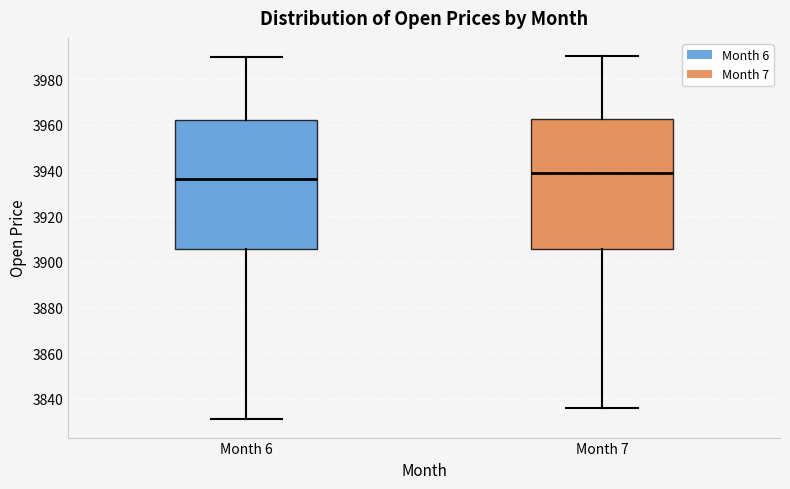

Reading left to right, transcribe this box plot: for each box, give where its median line is, the range the box spans, and where its two whiskers end, as read against the y-axis. The values are not printed on the chart, so give them approximately, as read against the axis.

Month 6: median 3936, box 3906 to 3962, whiskers 3832 to 3990
Month 7: median 3938, box 3906 to 3962, whiskers 3836 to 3990